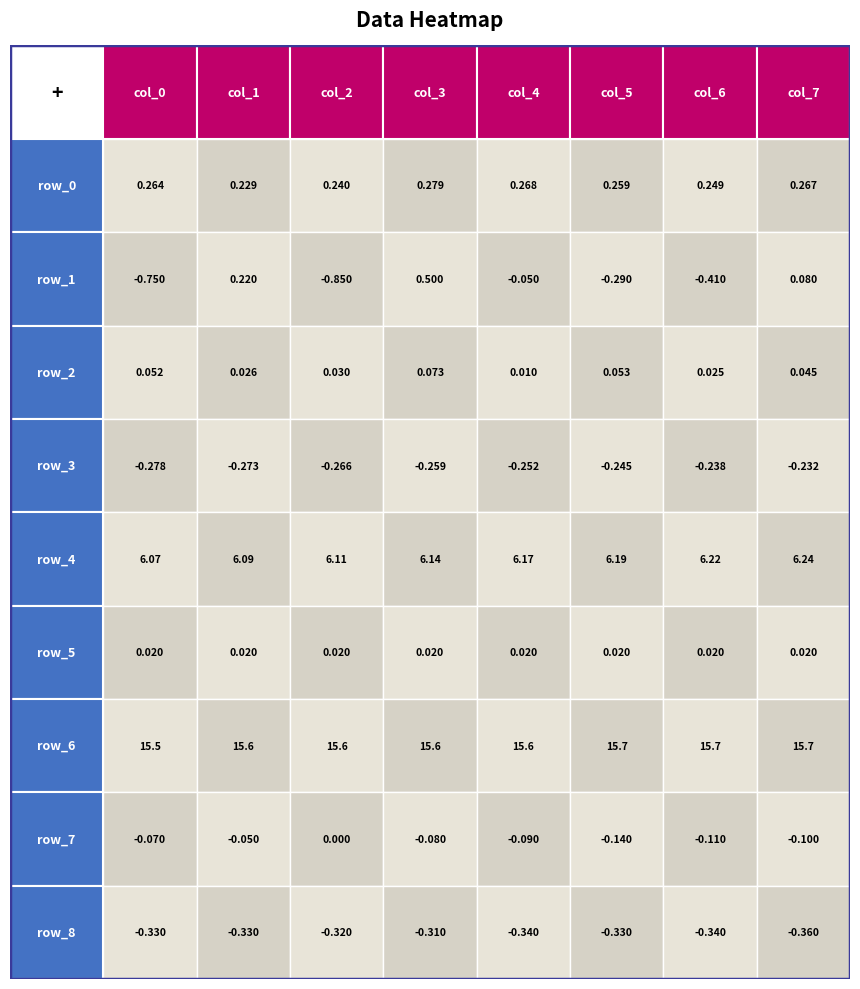

Rank the series at 6 from lowest to highest value.

row_1, row_8, row_3, row_7, row_5, row_2, row_0, row_4, row_6